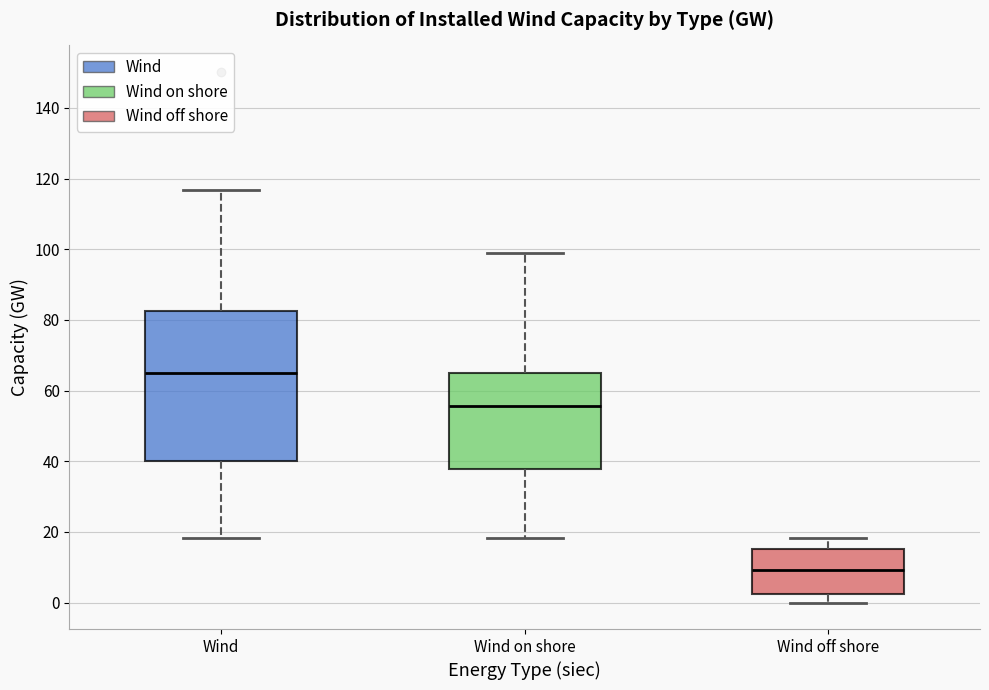

Reading left to right, transcribe this box plot: for each box, give where its median line is, the range the box spans, and where its two whiskers end, as read against the y-axis. The values are not printed on the chart, so give them approximately, as read against the axis.

Wind: median 64, box 40 to 82, whiskers 18 to 116
Wind on shore: median 56, box 38 to 64, whiskers 18 to 98
Wind off shore: median 10, box 2 to 16, whiskers 0 to 18